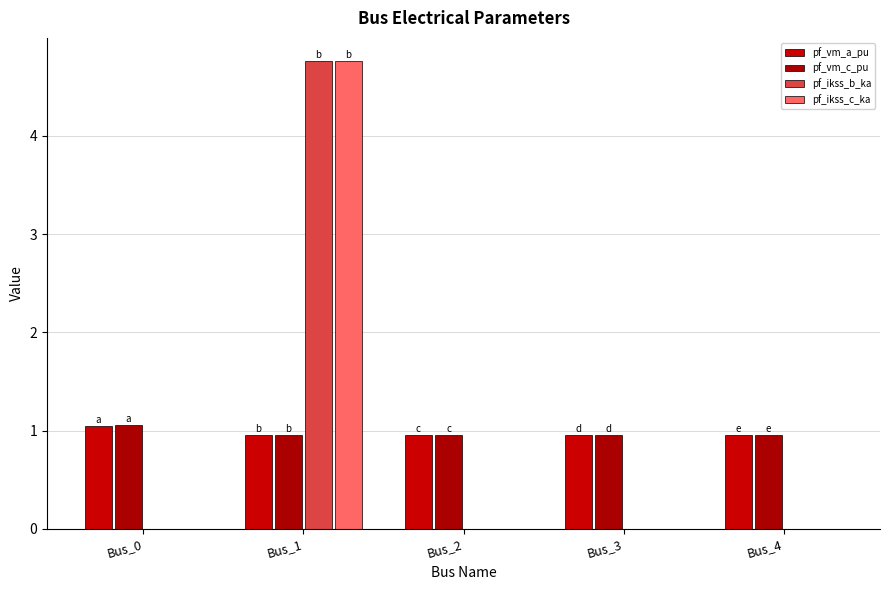

What is the total value across all series at Bus_3?

1.9